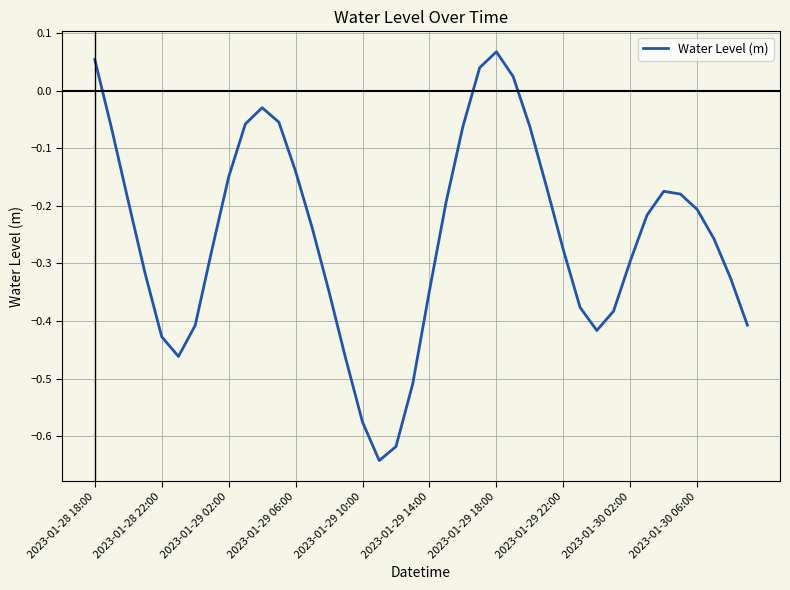

What is the difference between the maximum and minimum values?

0.7